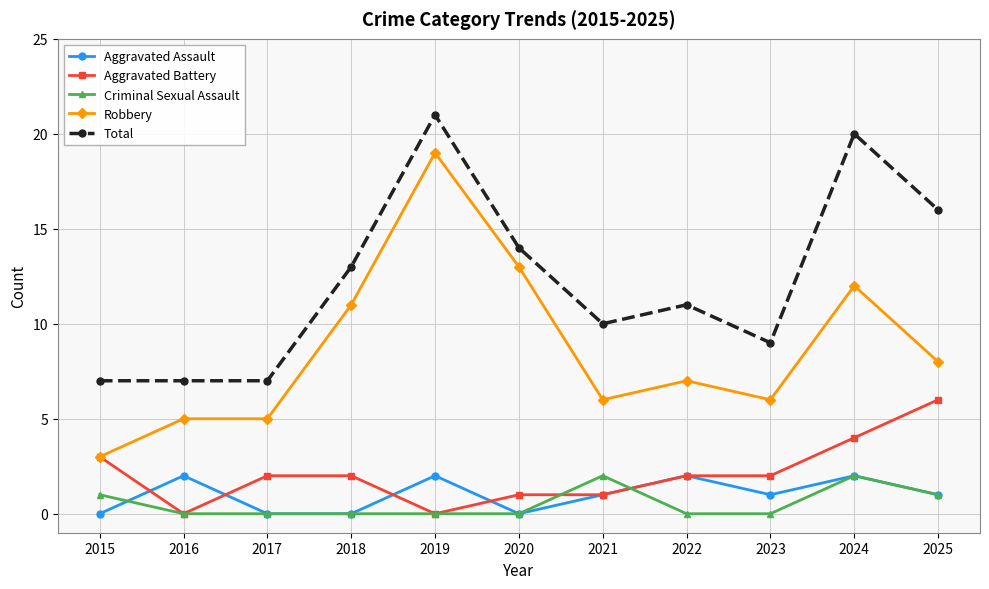

Which series has the widest spread of values?

Robbery